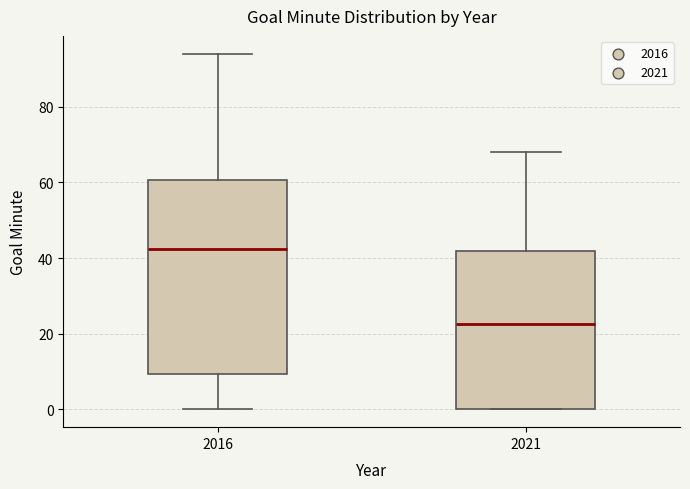

Which box's median line is the highest?

2016